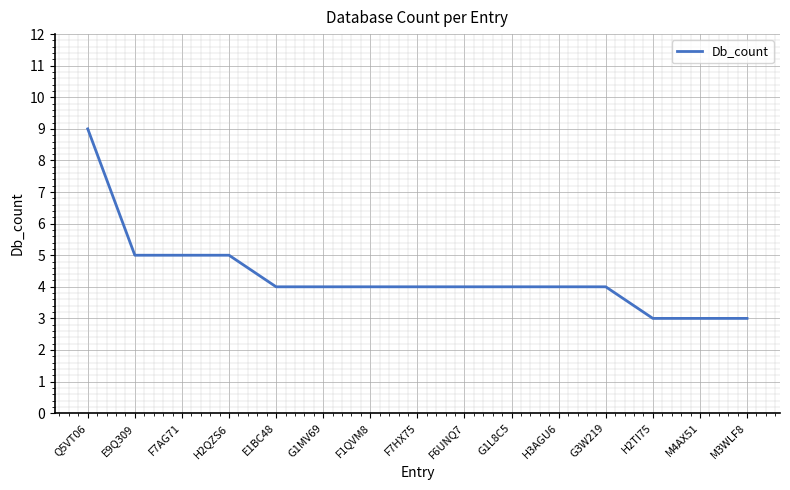

True or false: the data shows 5 at E9Q309.

True